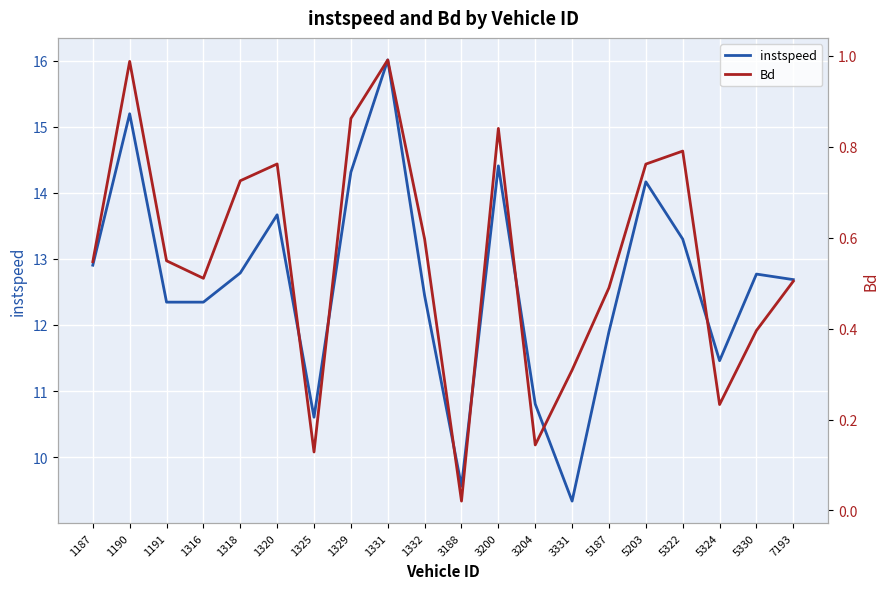

Which series changed the most between 1332 and 5324?

instspeed